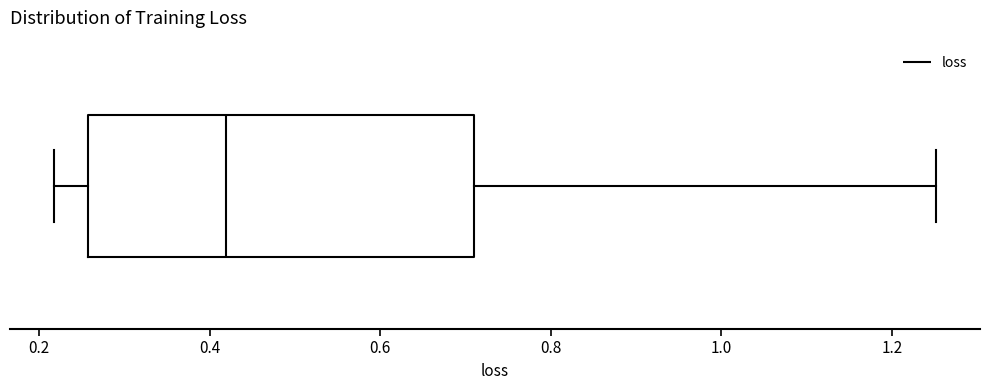

Where does the right whisker of the box end on the x-axis? The values are not printed on the chart, so give them approximately, as read against the axis.

1.26